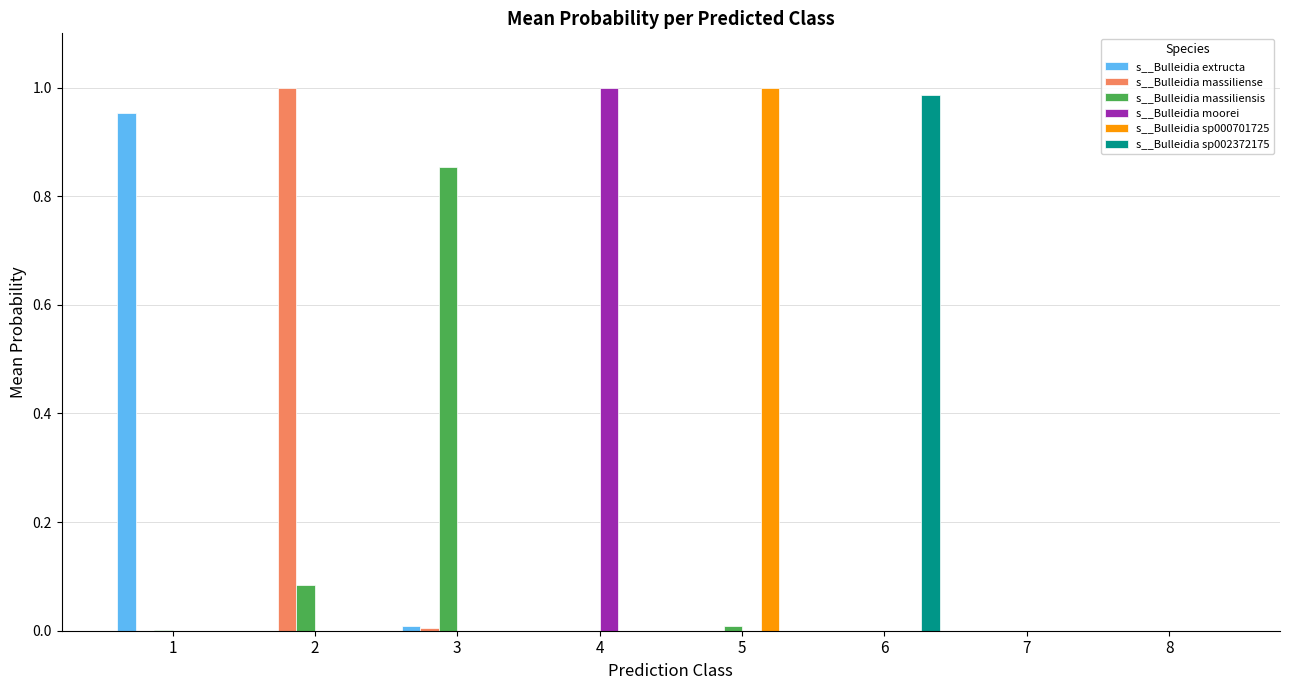

Is it true that s__Bulleidia moorei equals 0.5 at 8?

False